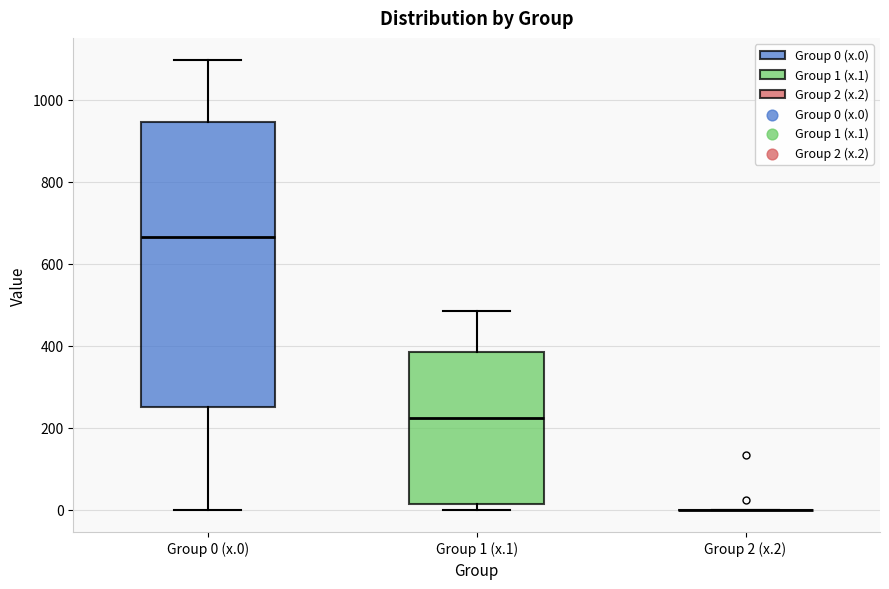

Where is the lower edge of the box for Group 1 (x.1) on the y-axis? The values are not printed on the chart, so give them approximately, as read against the axis.

20